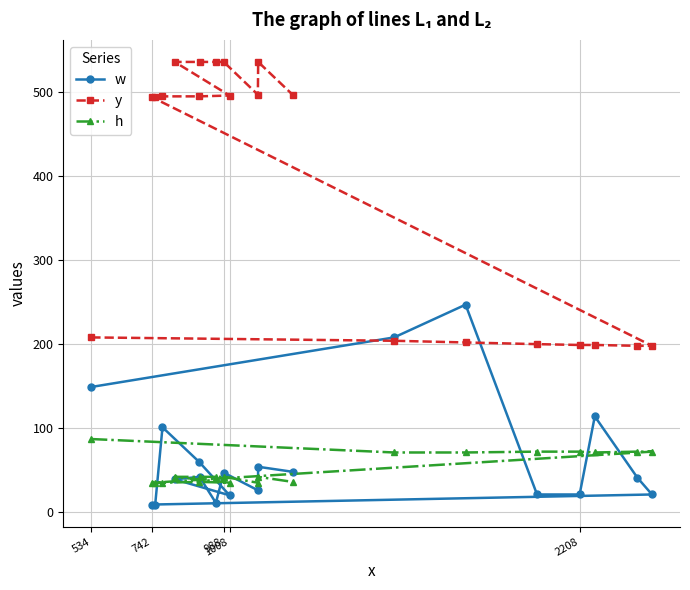

What is the value of the y point at the 5th from the left?

199